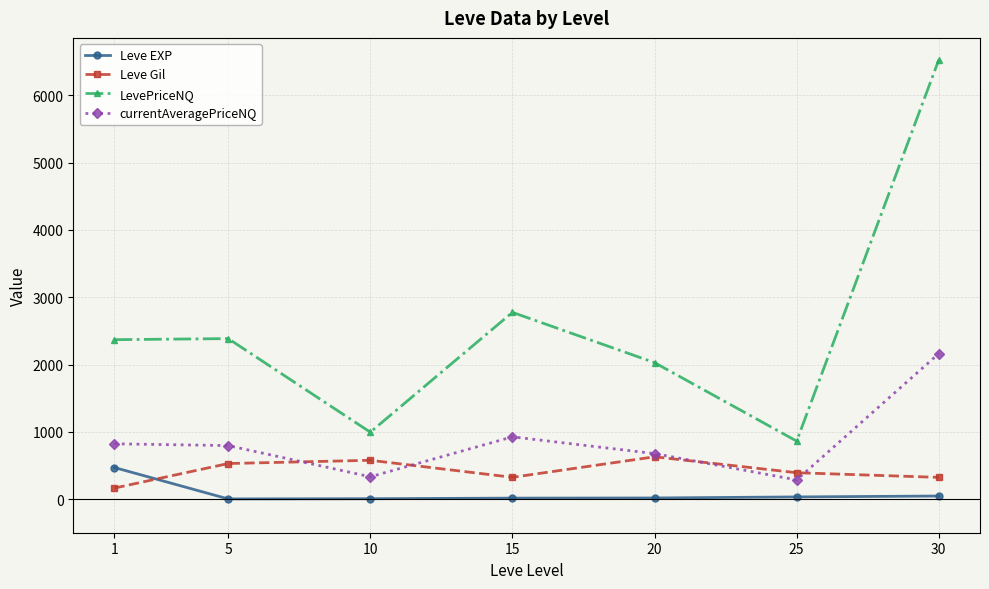

The value of Leve EXP at 1 is 468.5. True or false?

True